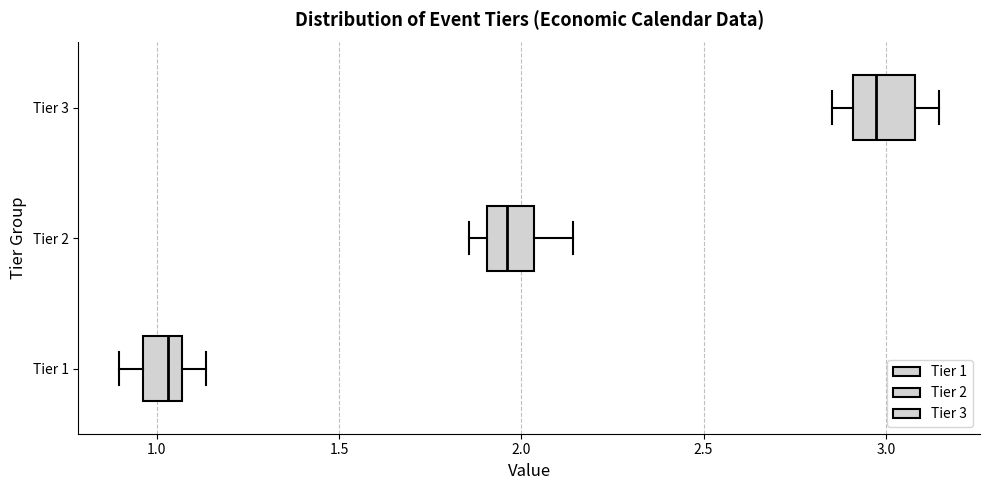

Reading bottom to top, transcribe this box plot: for each box, give where its median line is, the range the box spans, and where its two whiskers end, as read against the x-axis. The values are not printed on the chart, so give them approximately, as read against the axis.

Tier 1: median 1.05 (inside the box), box 0.95 to 1.05, whiskers 0.90 to 1.15
Tier 2: median 1.95, box 1.90 to 2.05, whiskers 1.85 to 2.15
Tier 3: median 2.95, box 2.90 to 3.10, whiskers 2.85 to 3.15